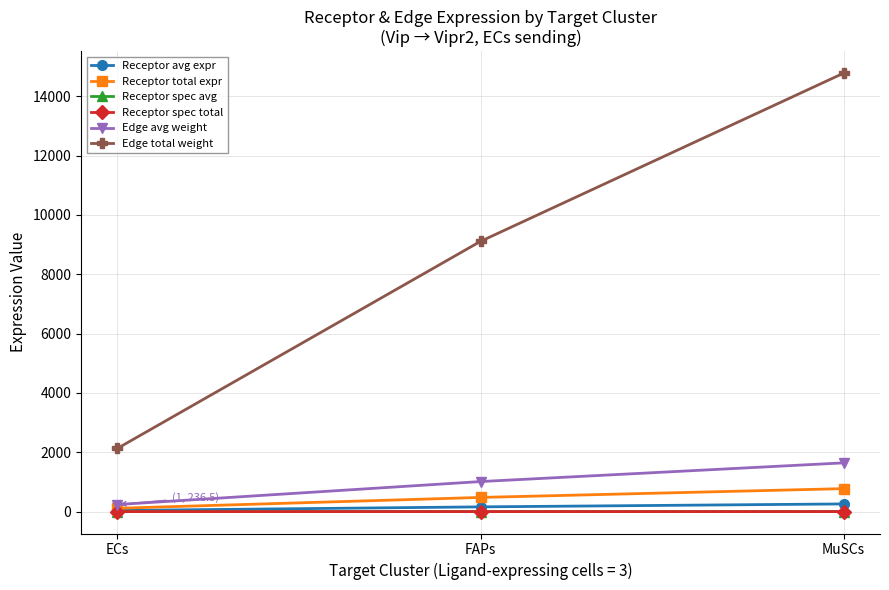

Reading right to left, list all the values displayed in this chart.

Receptor avg expr: MuSCs=257.9	FAPs=158.9	ECs=37.1
Receptor total expr: MuSCs=773.6	FAPs=476.8	ECs=111.4
Receptor spec avg: MuSCs=0.6	FAPs=0.4	ECs=0.1
Receptor spec total: MuSCs=0.6	FAPs=0.4	ECs=0.1
Edge avg weight: MuSCs=1642.0	FAPs=1012.0	ECs=236.5
Edge total weight: MuSCs=14778.2	FAPs=9107.8	ECs=2128.2